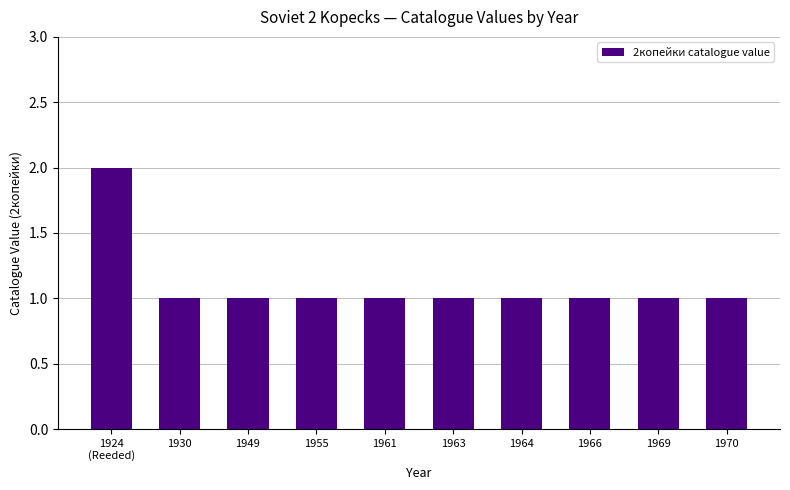

What is the smallest value displayed?

1